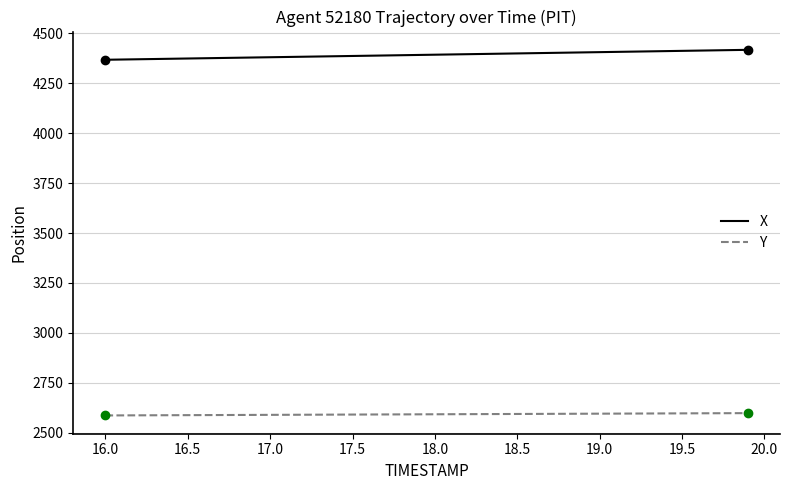

How many lines are shown in the chart?

2